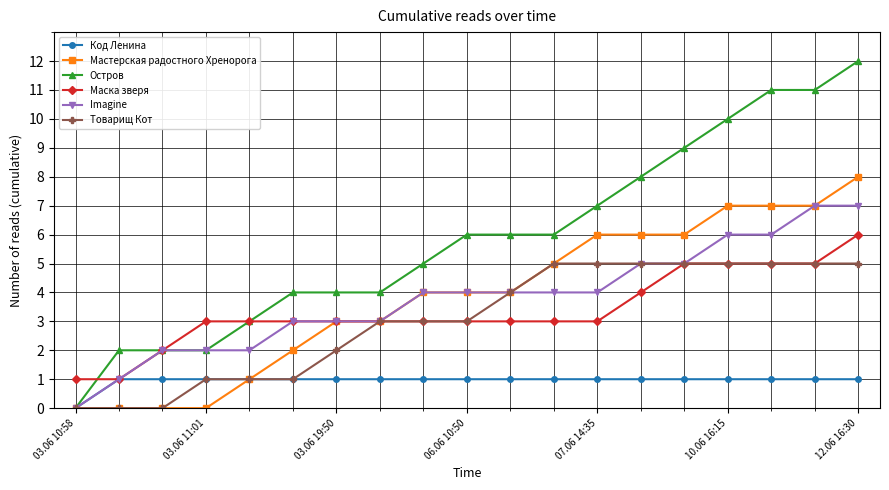

Which series has the largest total across all categories?

Остров